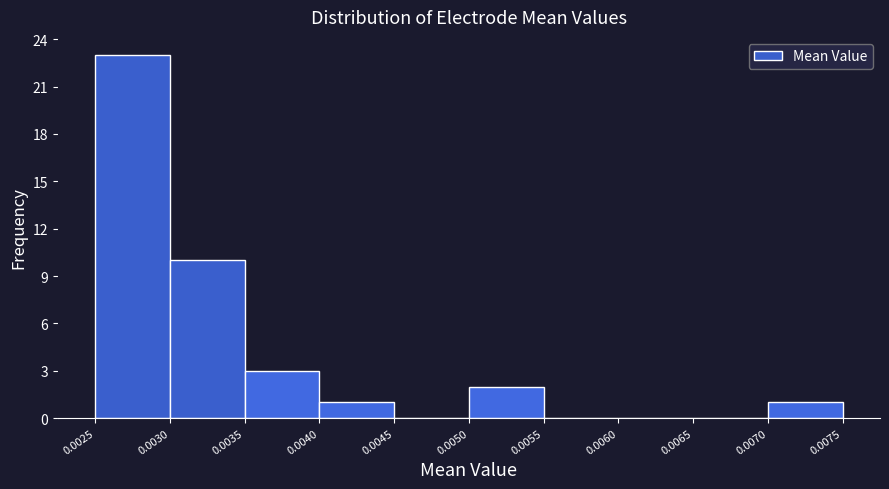

Over which range of the x-axis is the bar tallest?

0.0025 to 0.0030